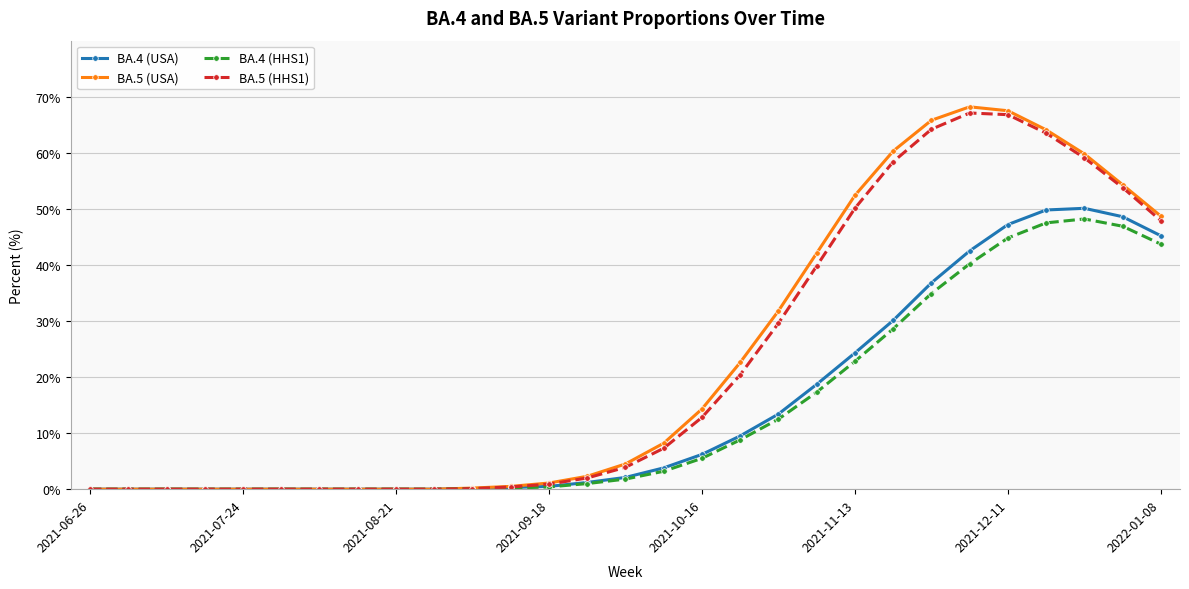

What is the maximum value shown in the chart?

68.2